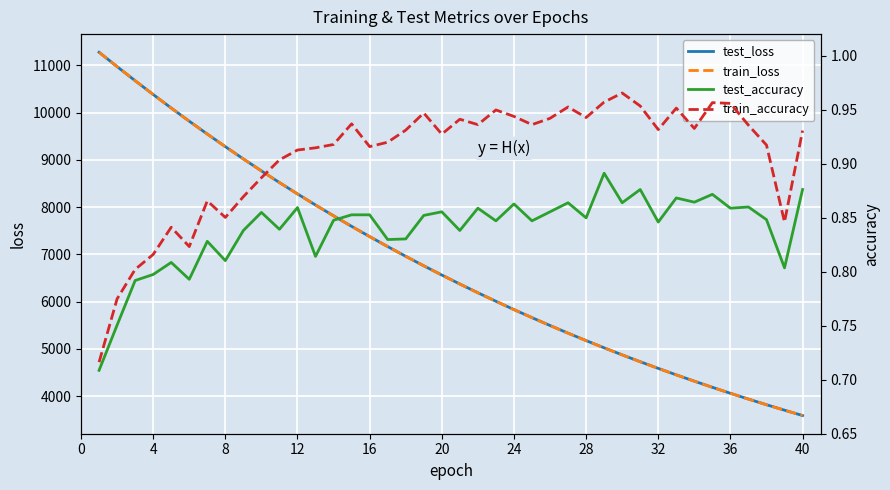

Does the chart display data point markers on the line(s)?

No